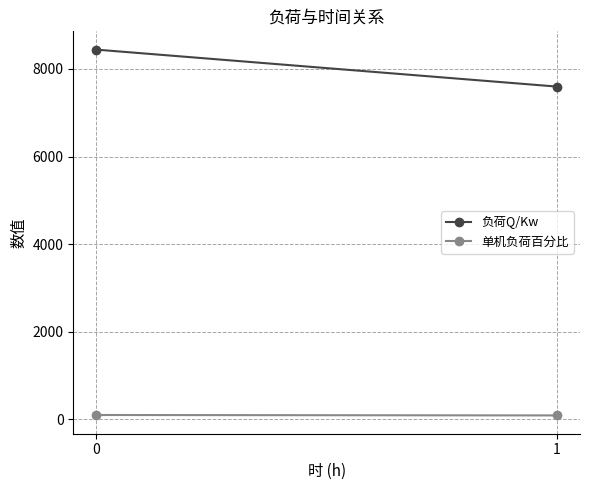

What is the value of the 负荷Q/Kw point at the 1st from the left?

8442.0